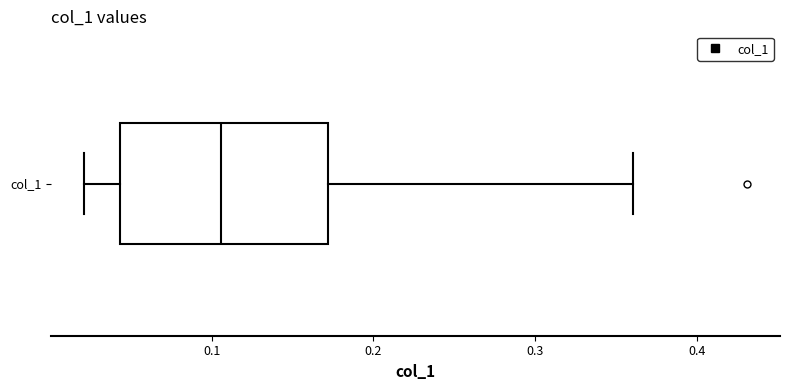

Read this box plot against the x-axis: the position of the median line, the range covered by the box, and the ends of both whiskers. The values are not printed on the chart, so give them approximately, as read against the axis.

median 0.11, box 0.04 to 0.17, whiskers 0.02 to 0.36